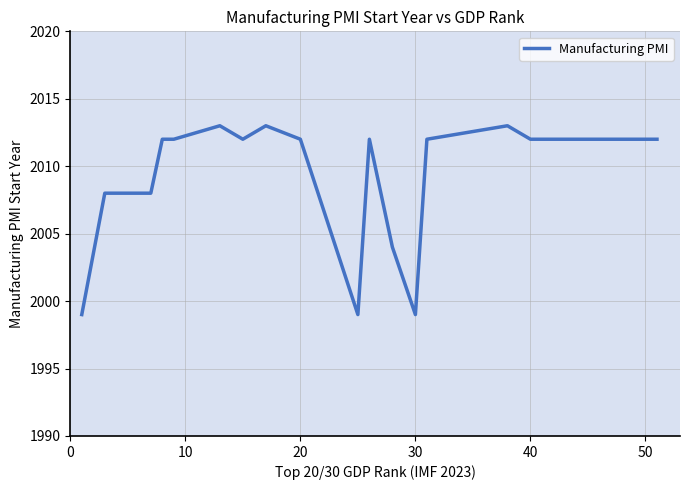

What is the minimum value shown in the chart?

1999